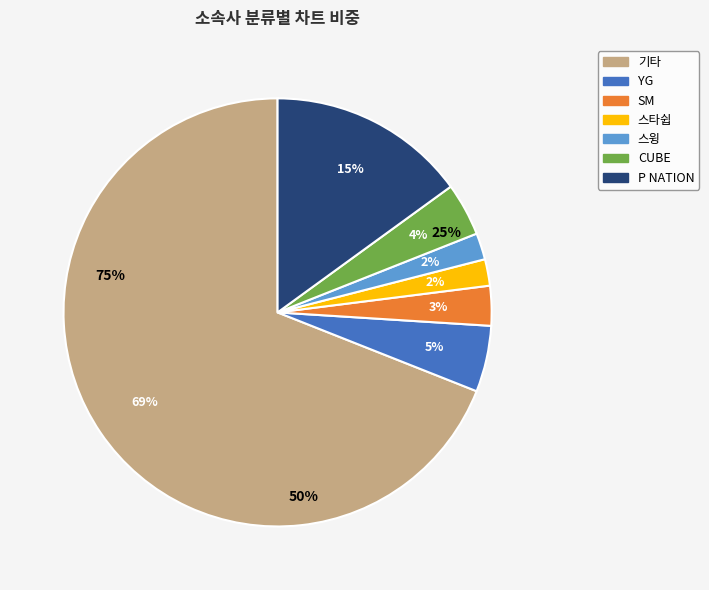

How much of the chart is everything except 스윙?

98.0%